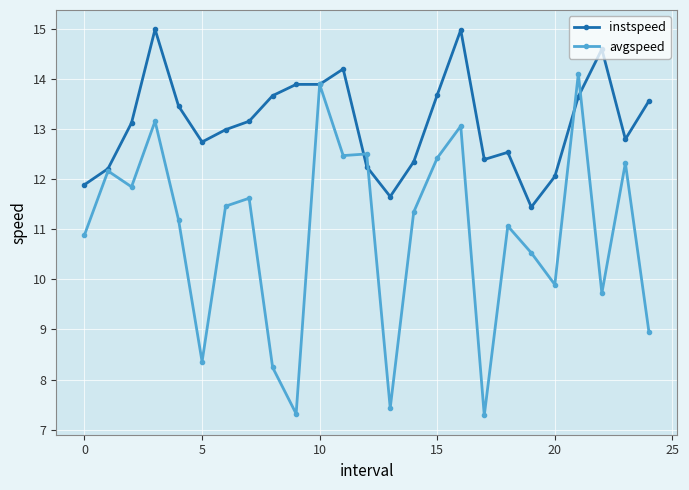

True or false: instspeed has more than 1 interior local peaks.

True